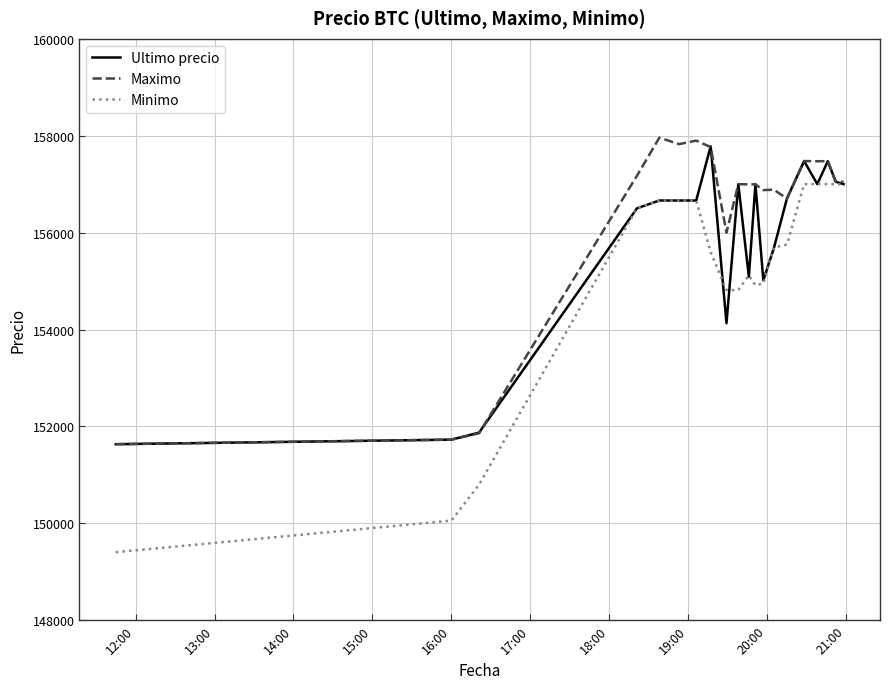

Which series has the largest total across all categories?

Maximo